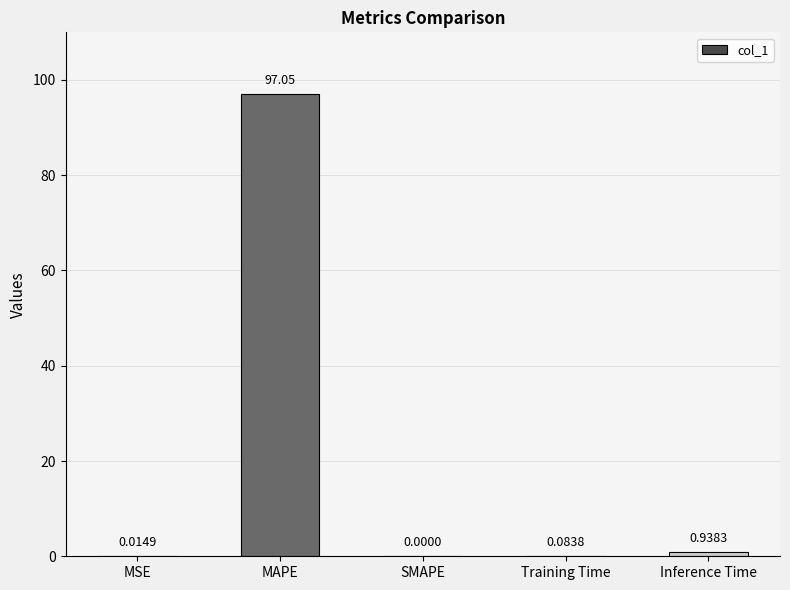

Between MSE and MAPE, which is larger?

MAPE